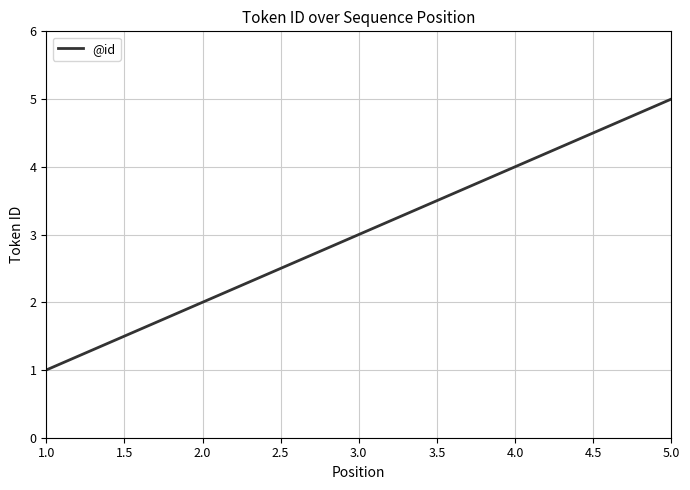

Approximately how many times larger is the value at 2.0 compared to 4.0?

0.5